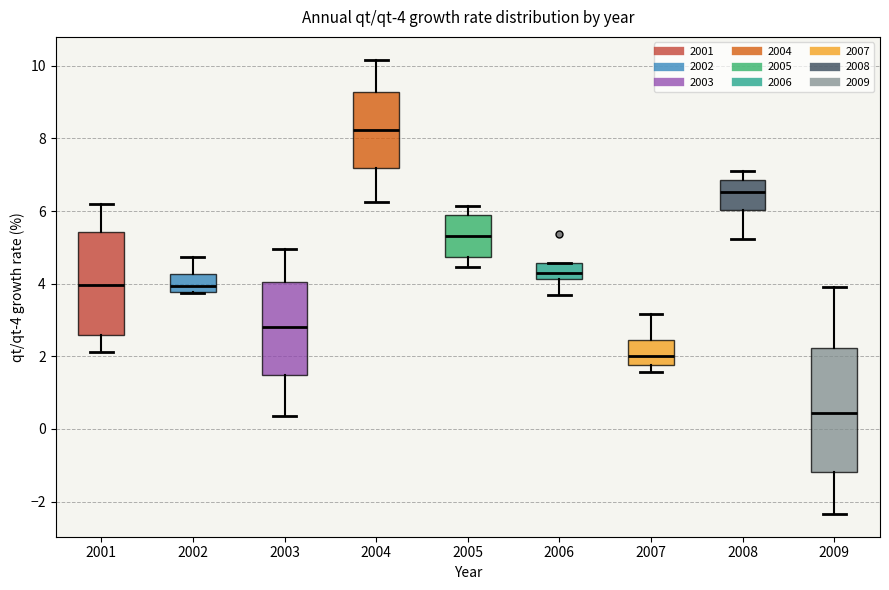

Which box is the tallest, from its lower edge to its upper edge?

2009